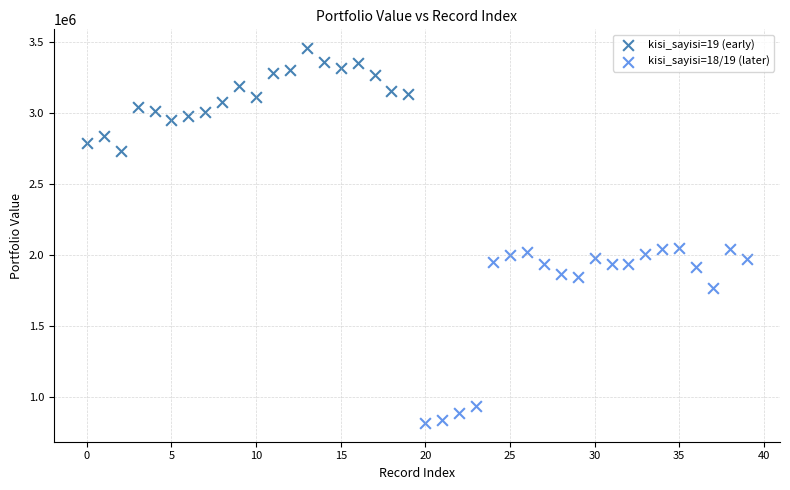

Which series reaches the maximum Y coordinate?

kisi_sayisi=19 (early)